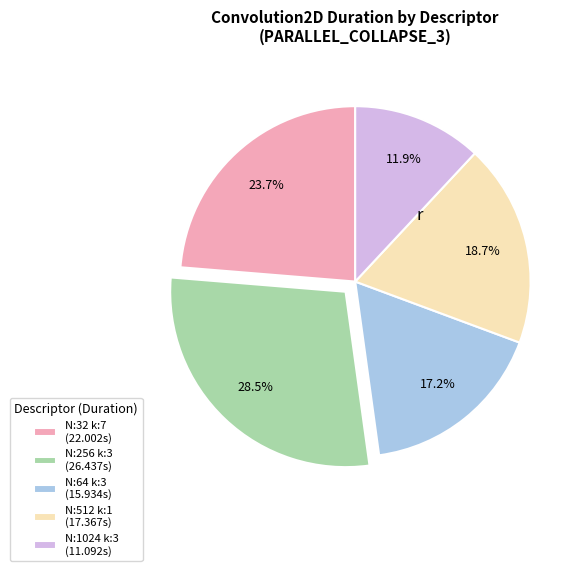

What is the largest slice in the pie chart?

N:256 k:3 (26.437s)